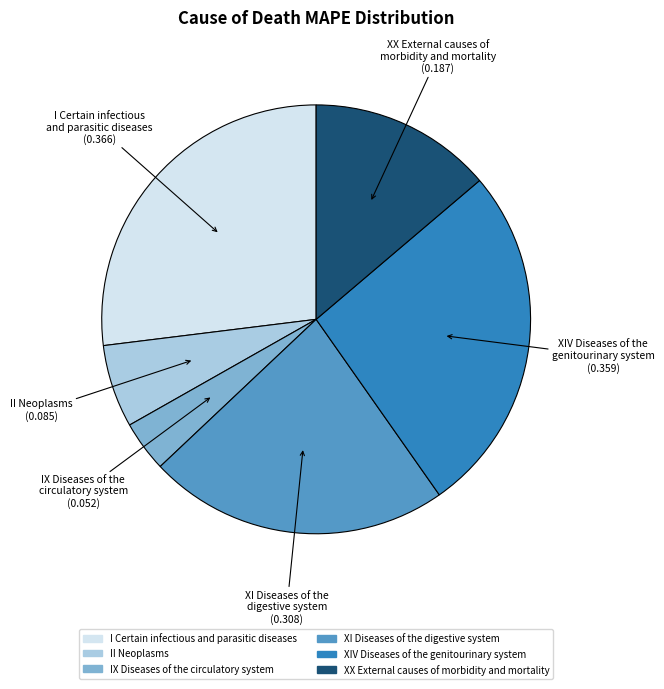

What is the smallest slice in the pie chart?

IX Diseases of the circulatory system